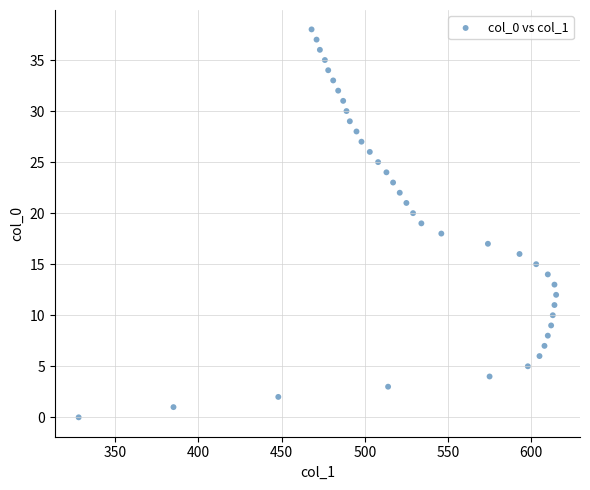

What is the range of X values (max minus min)?

287